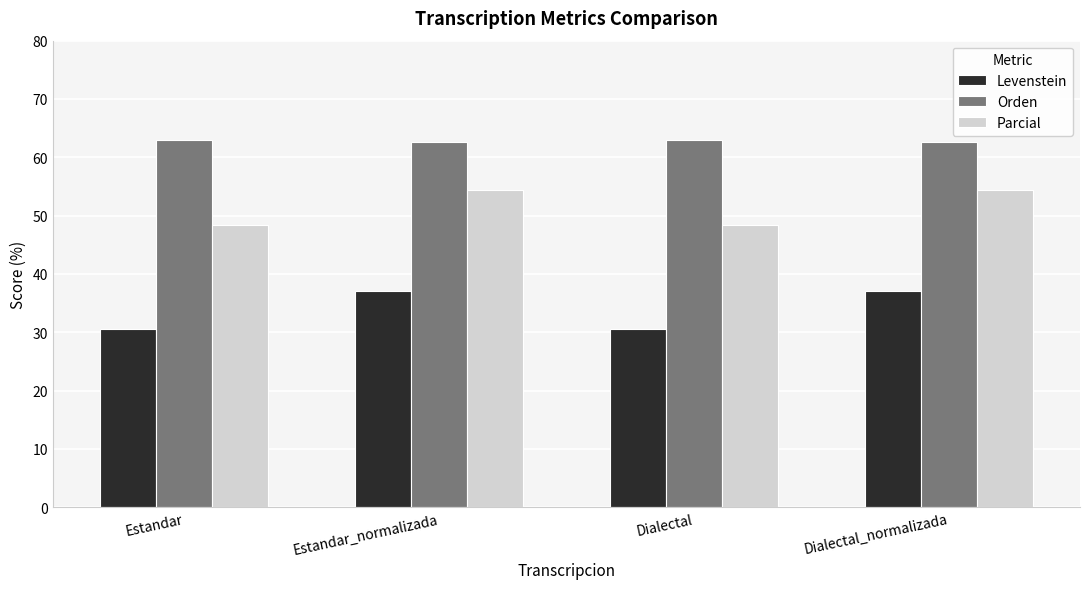

Rank the series at Dialectal from highest to lowest value.

Orden, Parcial, Levenstein